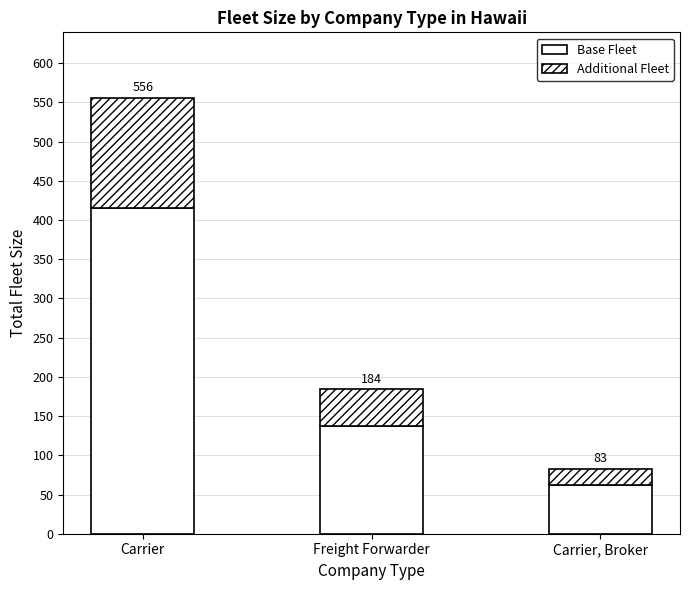

Rank the categories by Additional Fleet value from lowest to highest.

Carrier, Broker, Freight Forwarder, Carrier